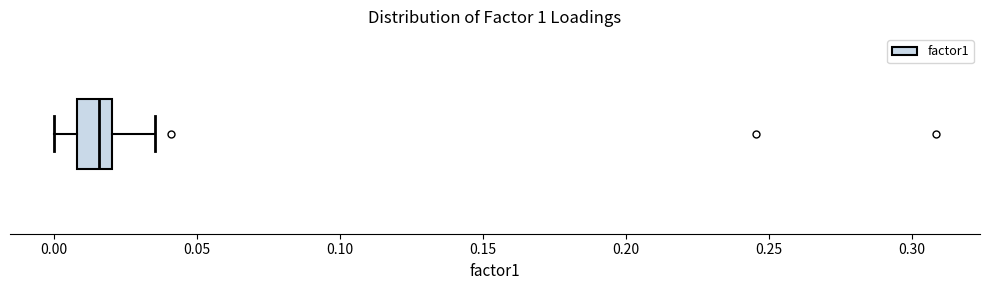

Read this box plot against the x-axis: the position of the median line, the range covered by the box, and the ends of both whiskers. The values are not printed on the chart, so give them approximately, as read against the axis.

median 0.015, box 0.010 to 0.020, whiskers 0.000 to 0.035